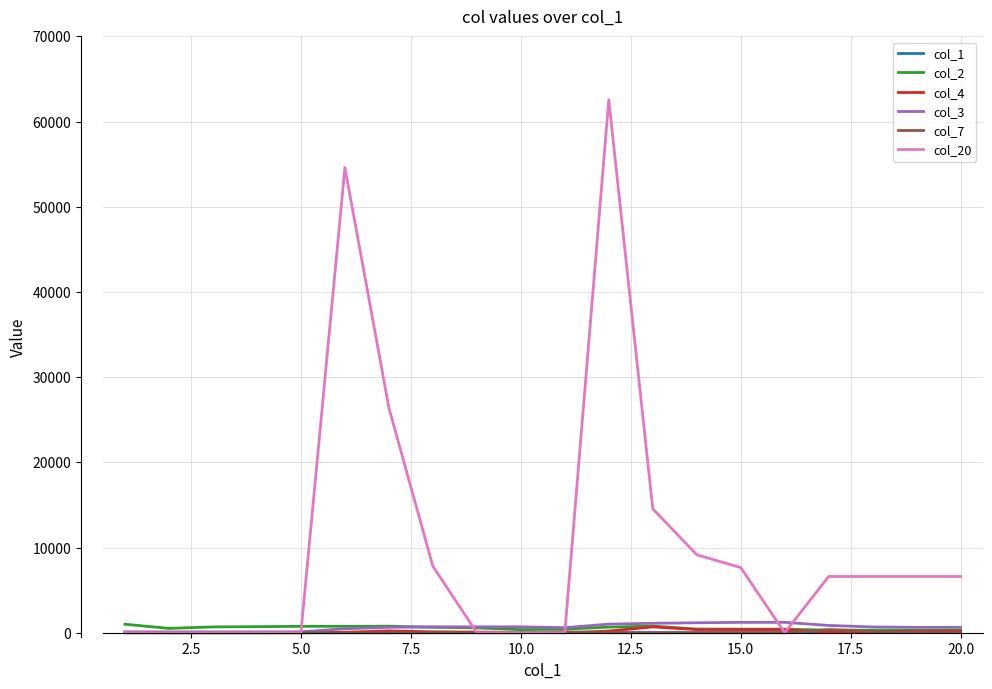

Which series has the largest total across all categories?

col_20